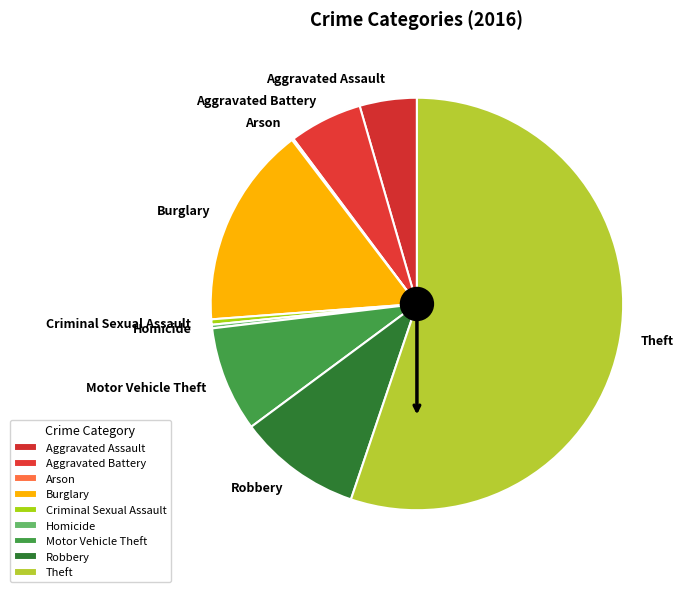

Does Theft account for over 50% of the chart?

Yes